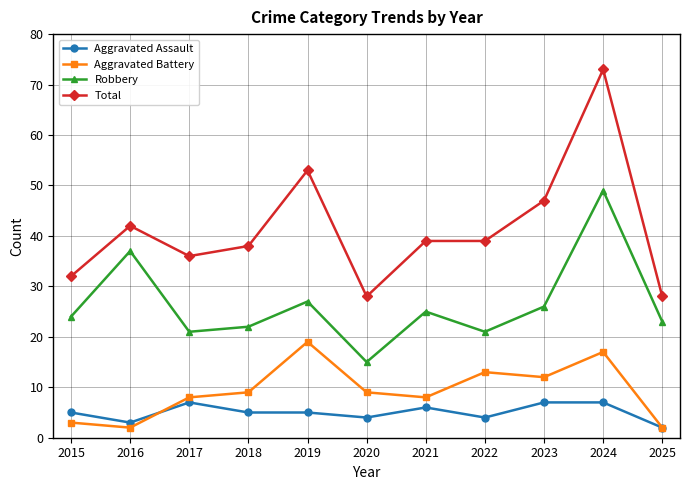

How many lines are shown in the chart?

4